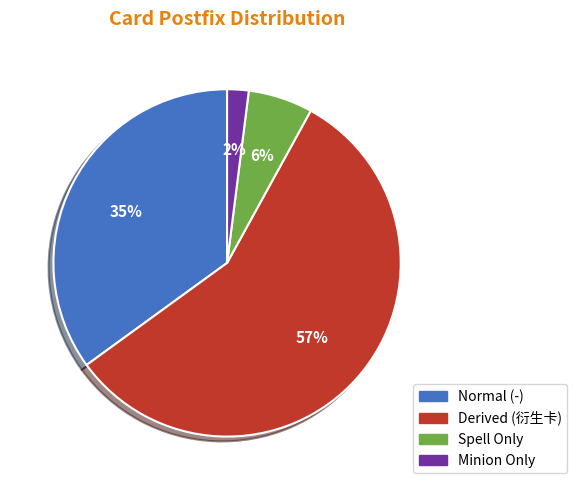

Is there a majority slice in this chart?

Yes